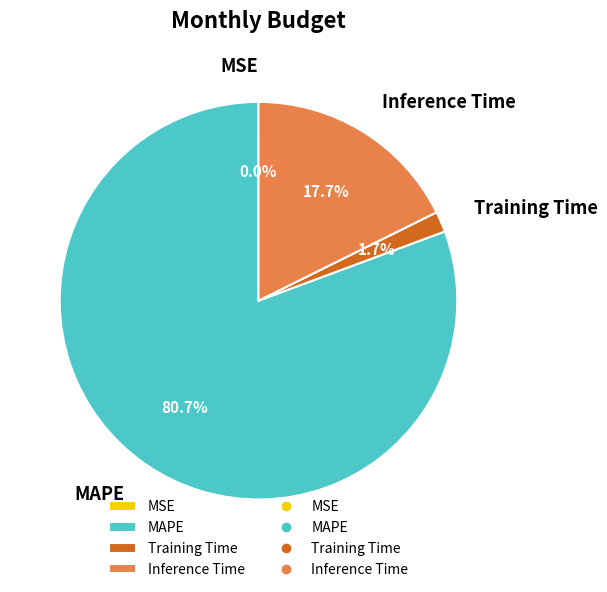

To the nearest percent, what percentage of the pie is MAPE?

81%